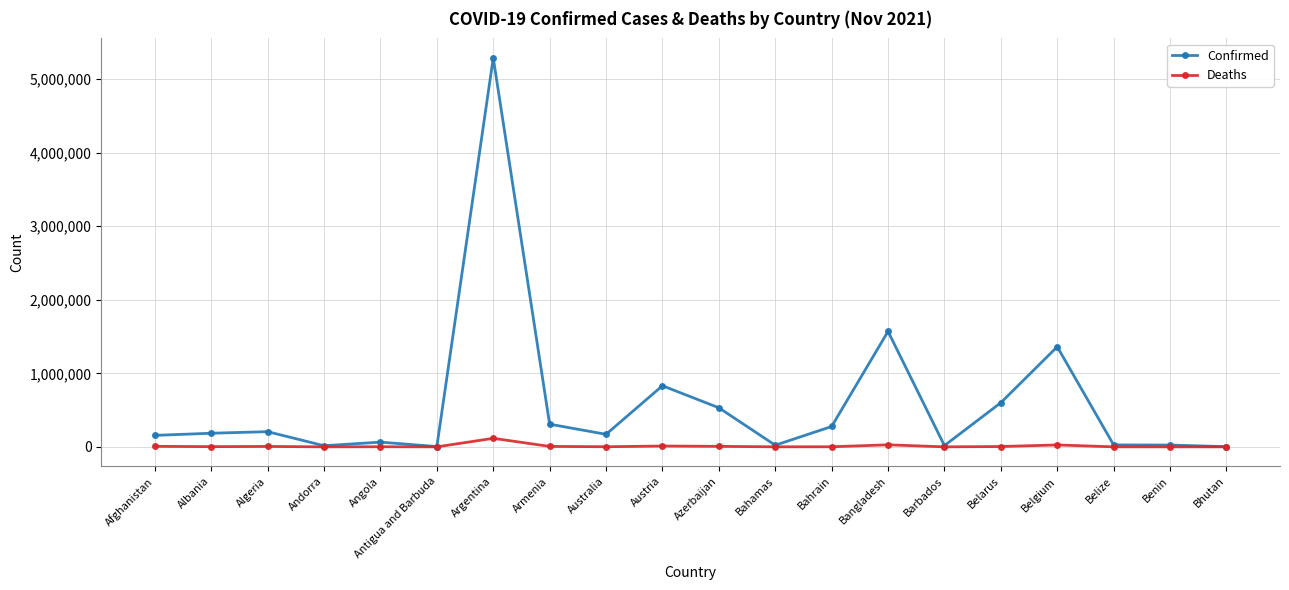

At how many categories does at least one series exceed 2417299?

1